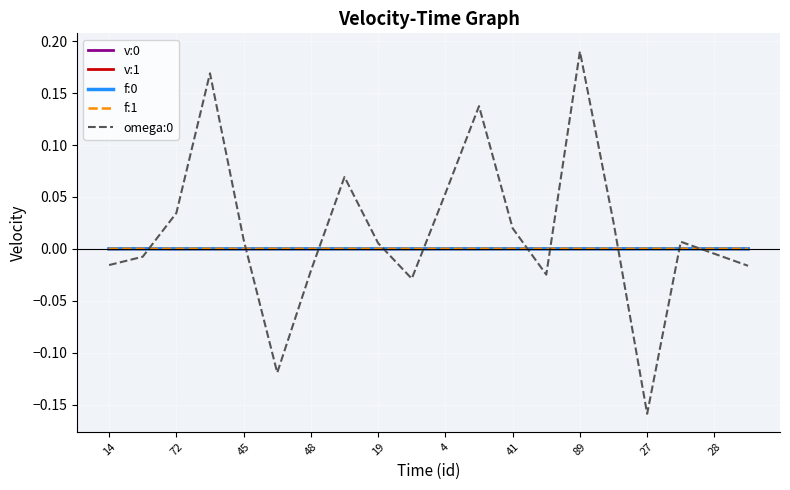

True or false: omega:0 and f:0 cross at least once.

True